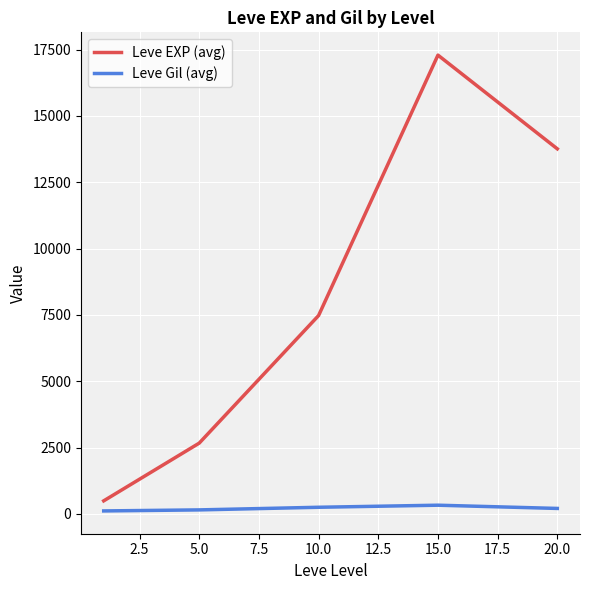

List the series in order of their peak value, lowest first.

Leve Gil (avg), Leve EXP (avg)